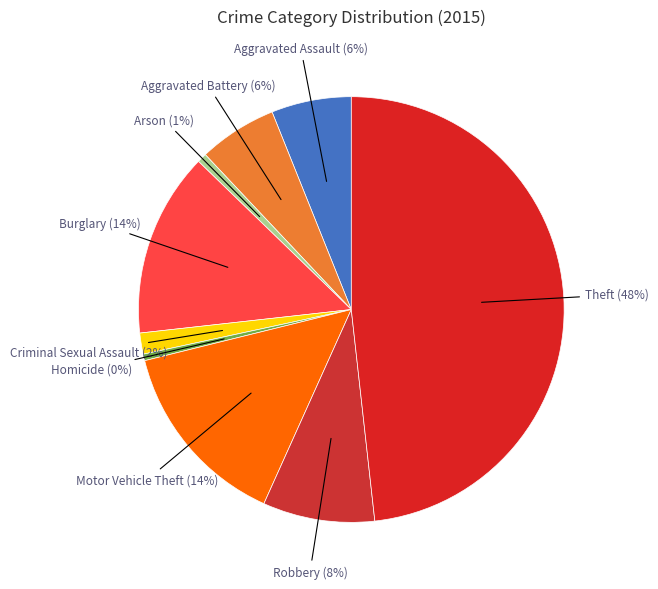

Between Arson and Criminal Sexual Assault, which is larger?

Criminal Sexual Assault